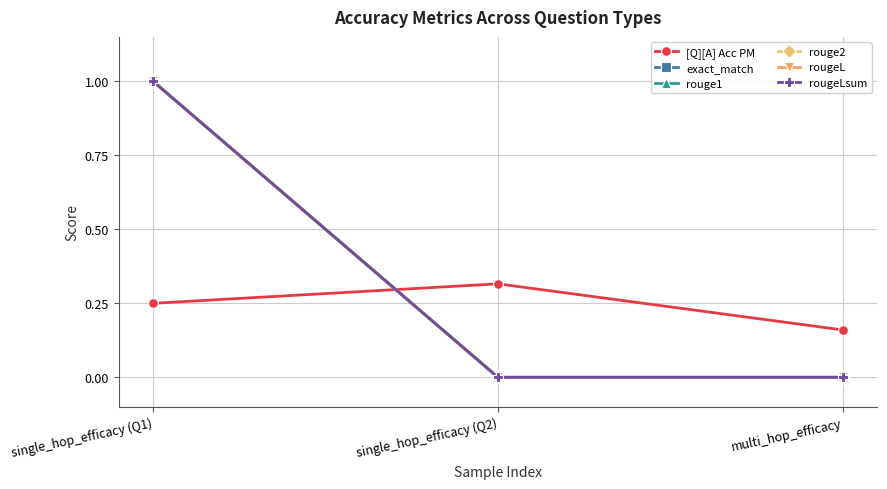

How many lines are shown in the chart?

6